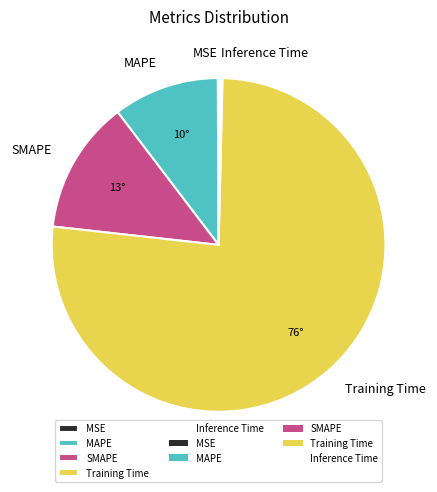

What is the largest slice in the pie chart?

Training Time